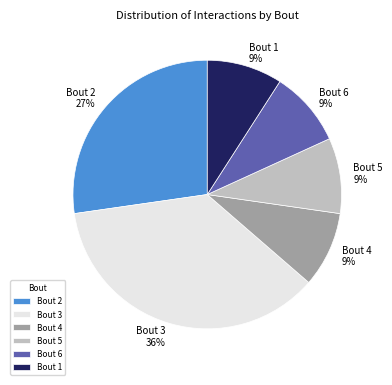

What is the ratio of the value at Bout 2 to the value at Bout 6?

3.0